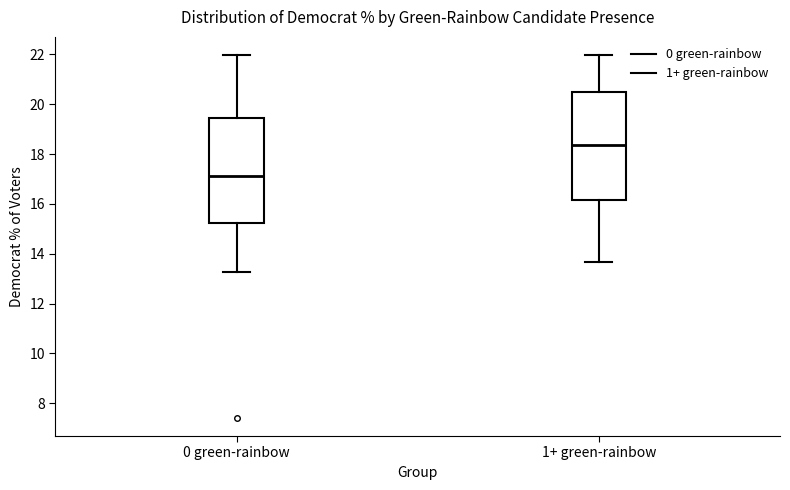

Reading left to right, read every box against the y-axis: the position of its median line, the range the box covers, and the ends of its whiskers. The values are not printed on the chart, so give them approximately, as read against the axis.

0 green-rainbow: median 17.2, box 15.2 to 19.4, whiskers 13.2 to 22.0
1+ green-rainbow: median 18.4, box 16.2 to 20.4, whiskers 13.6 to 22.0